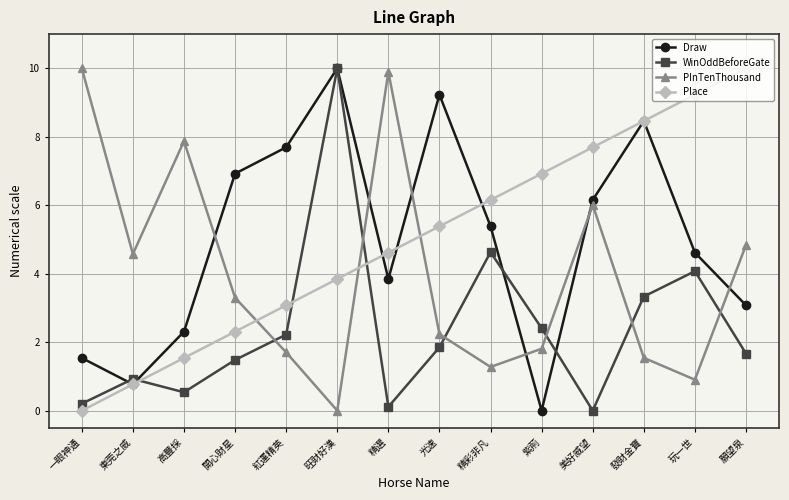

Does the chart have visible grid lines?

Yes